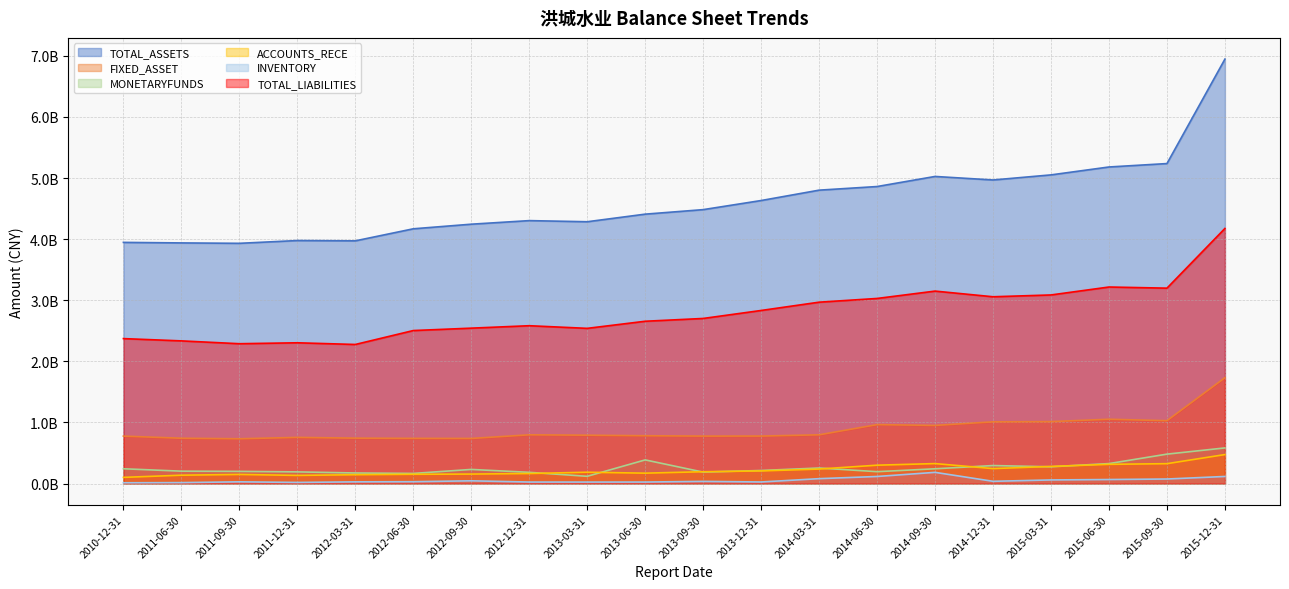

At which category is the sum across all series the highest?

2015-12-31